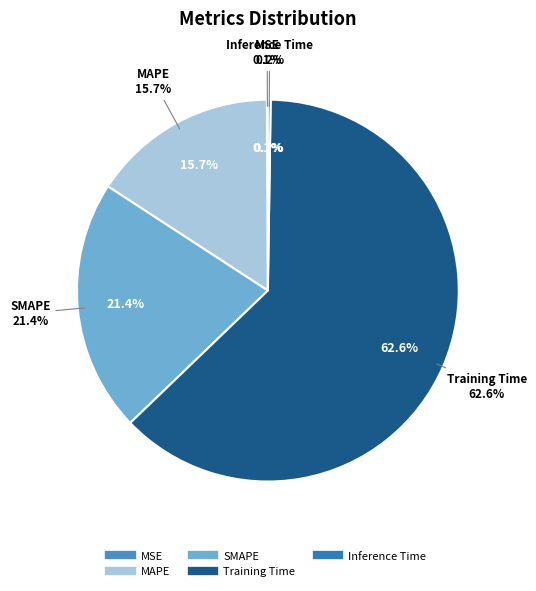

To the nearest percent, what is the difference between the Training Time and SMAPE slice percentages?

41%